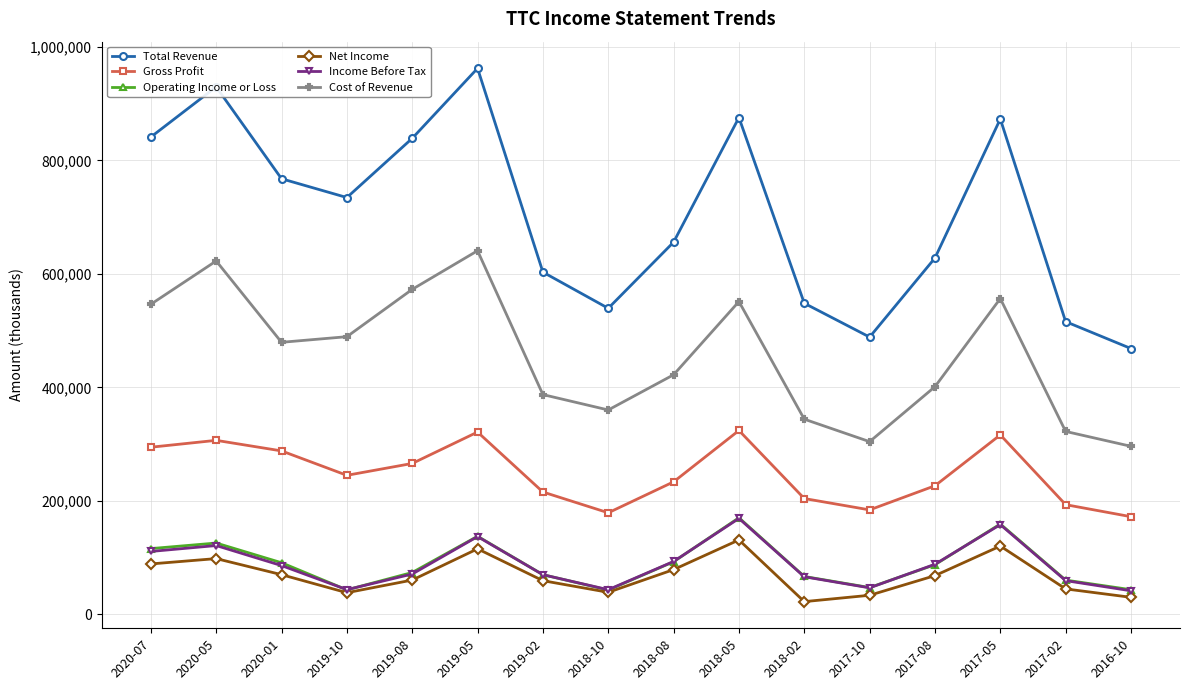

The Cost of Revenue series shows 546400 at 2020-07. True or false?

True